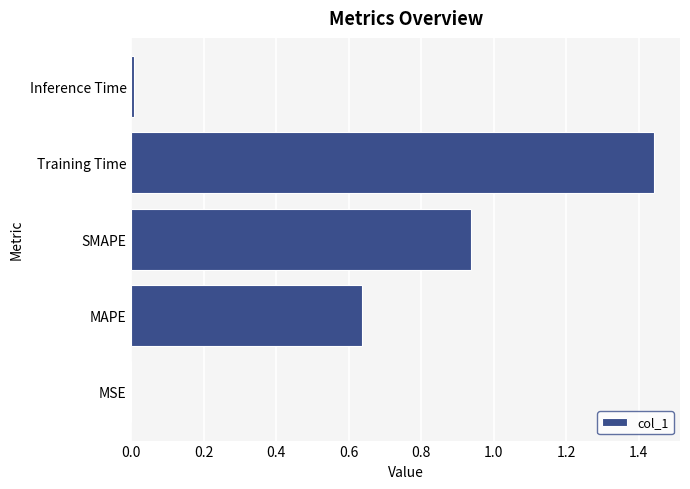

What is the sum of all values?

3.0